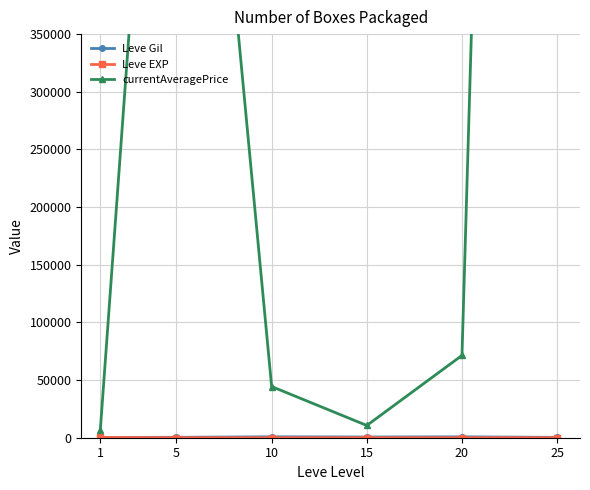

Reading left to right, extract all data points from this chart.

Leve Gil: 232.5	363.3	803.3	620.0	770.0	296.7
Leve EXP: 210.7	4.8	8.7	16.3	15.0	38.0
currentAveragePrice: 6771.0	918532.7	44386.8	10626.7	71377.5	2895408.5